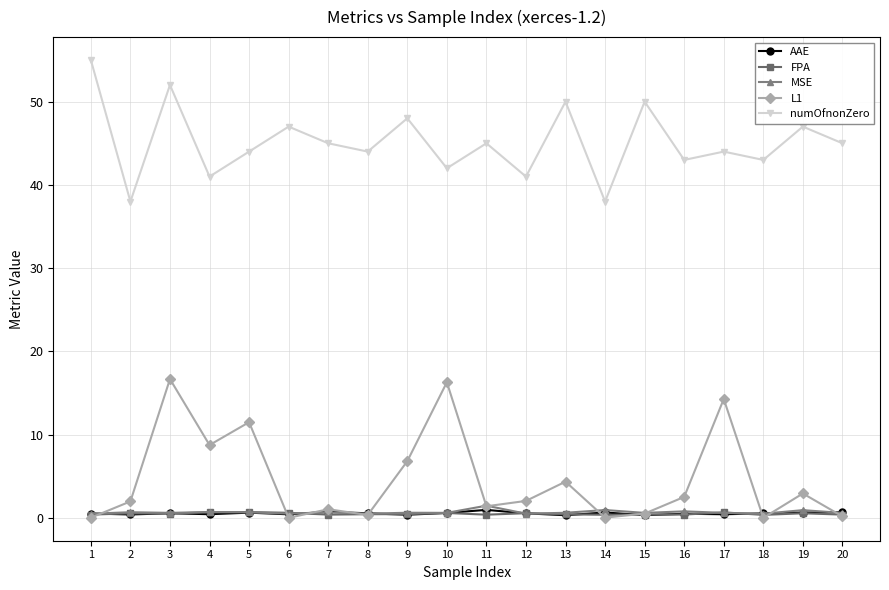

What is the total value across all series at 11?

49.3